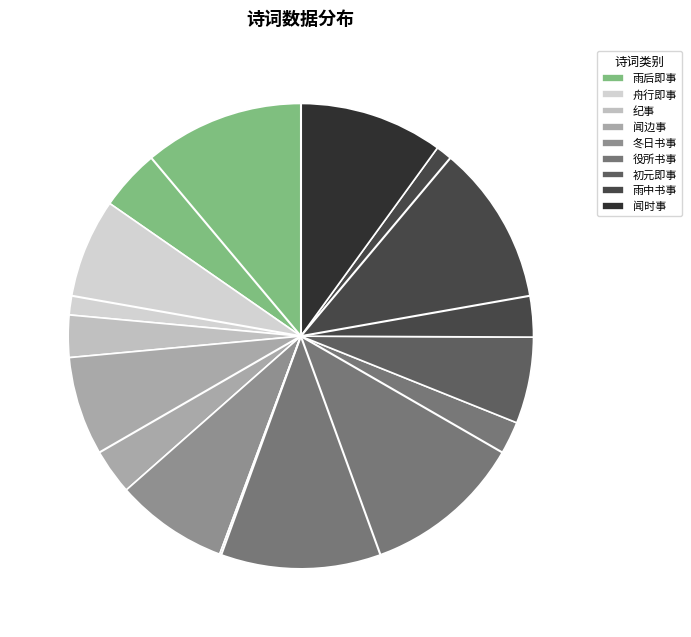

Is it true that 闻边事 is 10% of the pie?

True